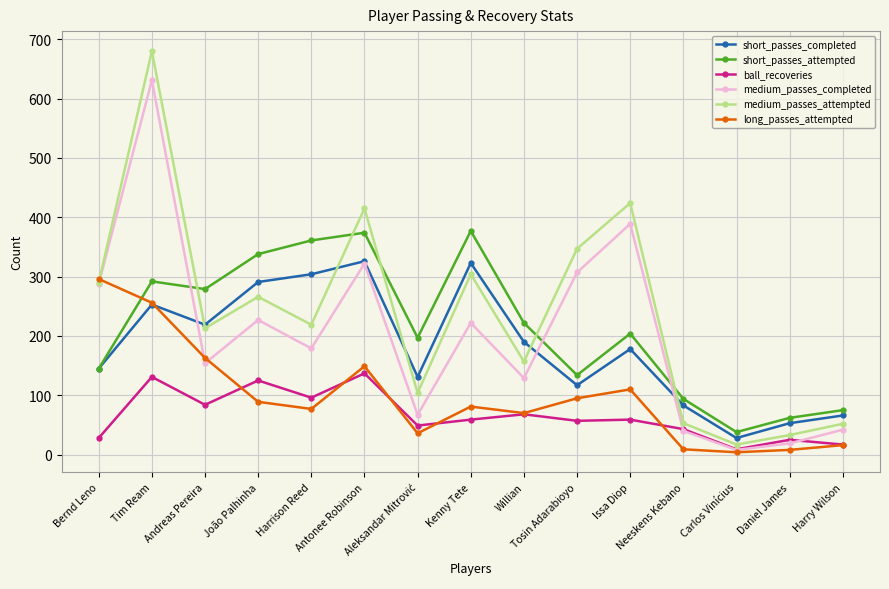

What is the lowest value of the long_passes_attempted series?

4